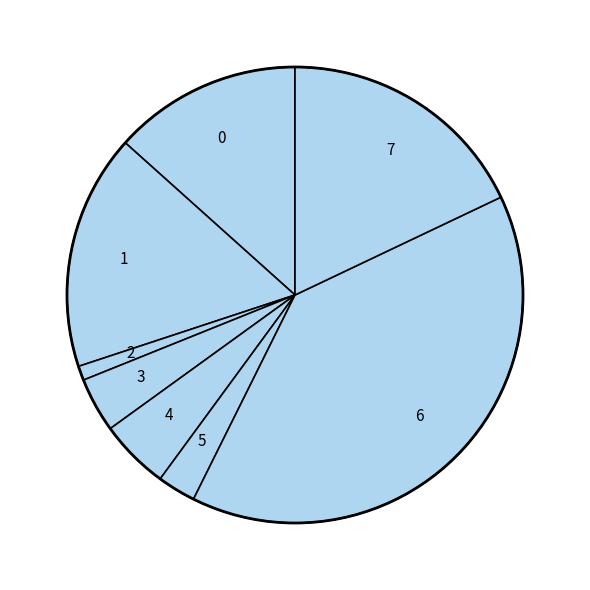

Which category has the smallest portion of the pie?

2